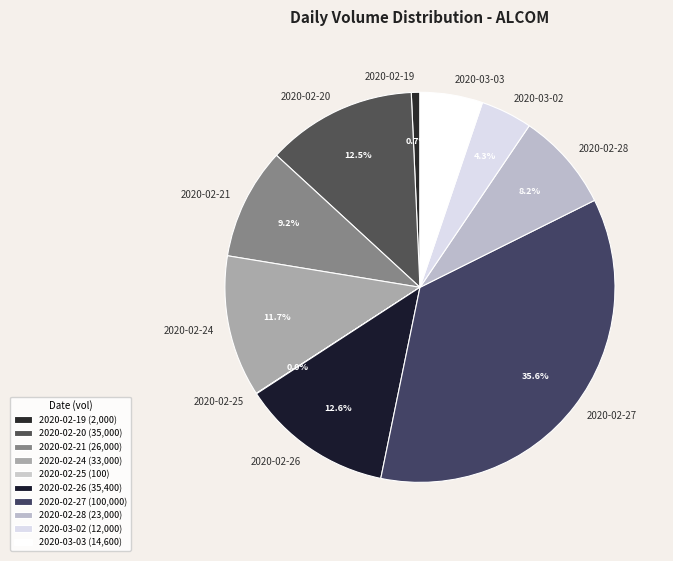

Do 2020-02-21 and 2020-03-03 together represent more than half of the pie?

No